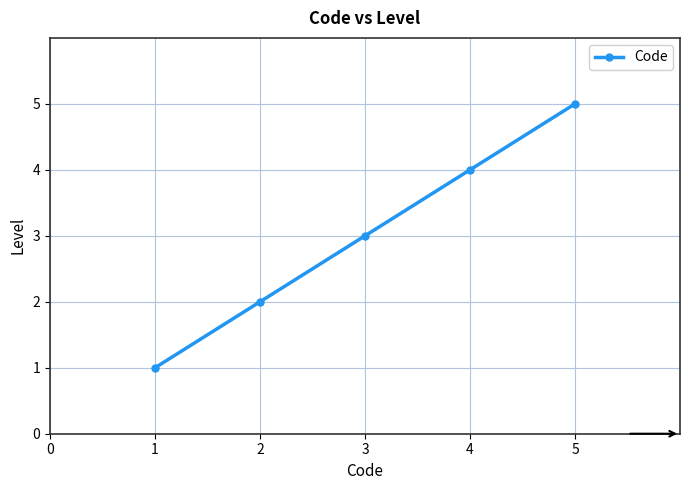

List the labels in order of value, largest first.

5, 4, 3, 2, 1